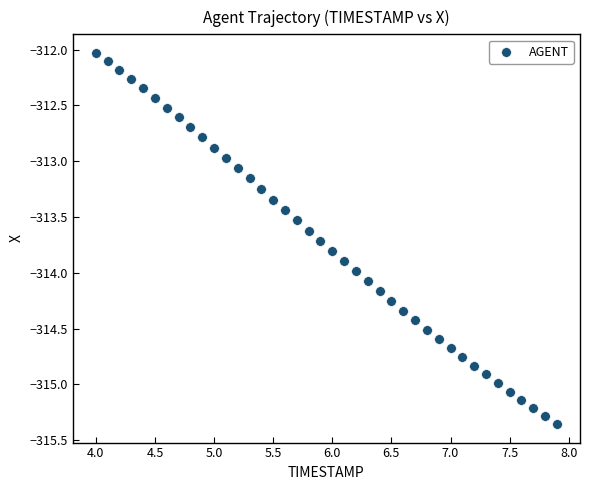

What is the range of Y values (max minus min)?

3.3